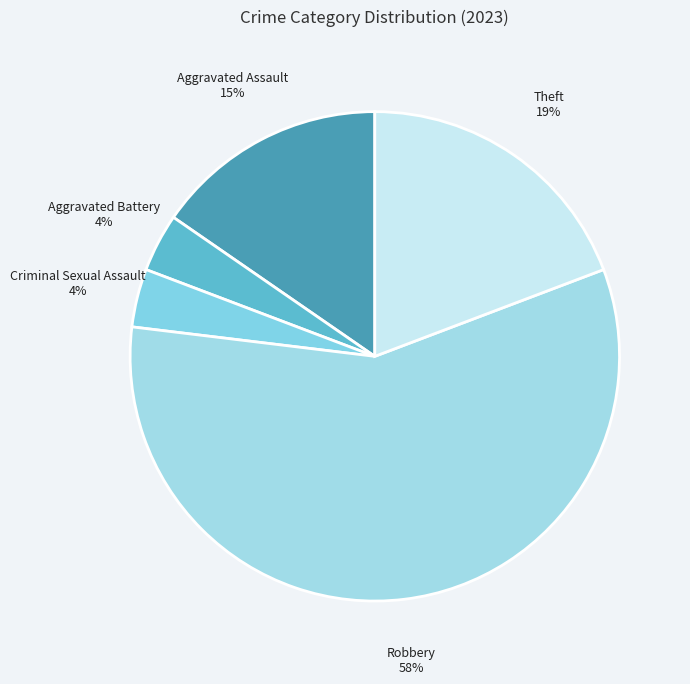

Which slice is the largest?

Robbery